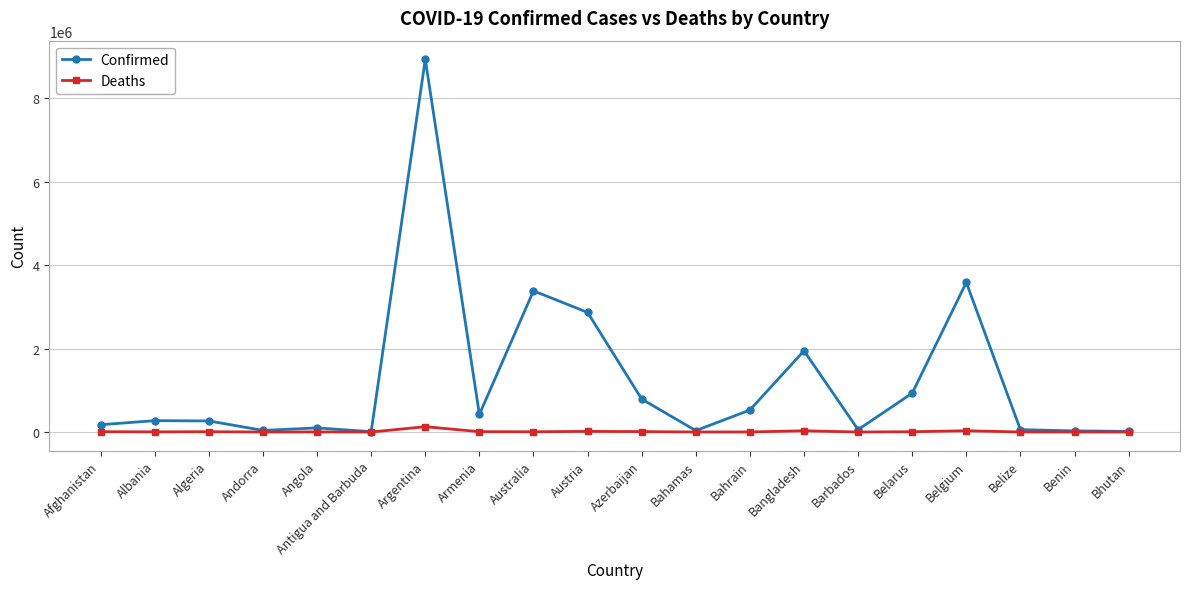

What is the label of the 6th point from the right?

Barbados